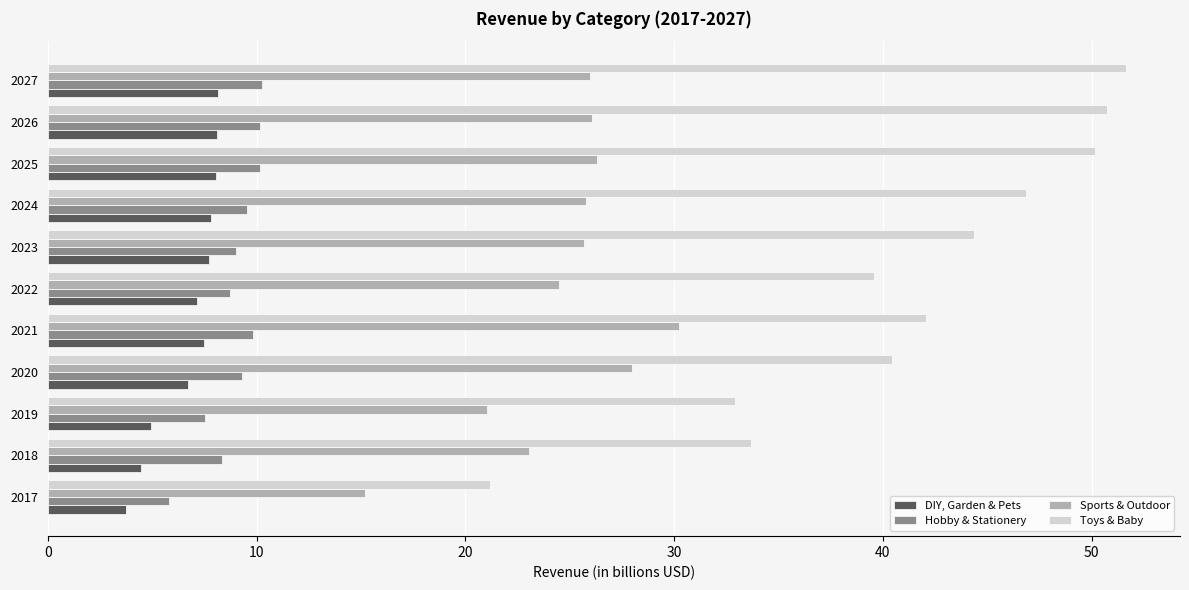

The value of Sports & Outdoor at 2024 is 14.2. True or false?

False